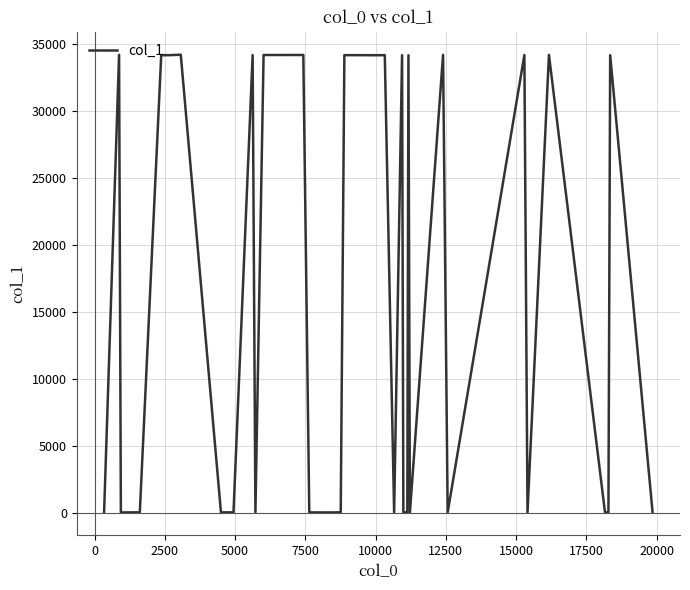

The chart shows a value of 29 at 18. True or false?

False